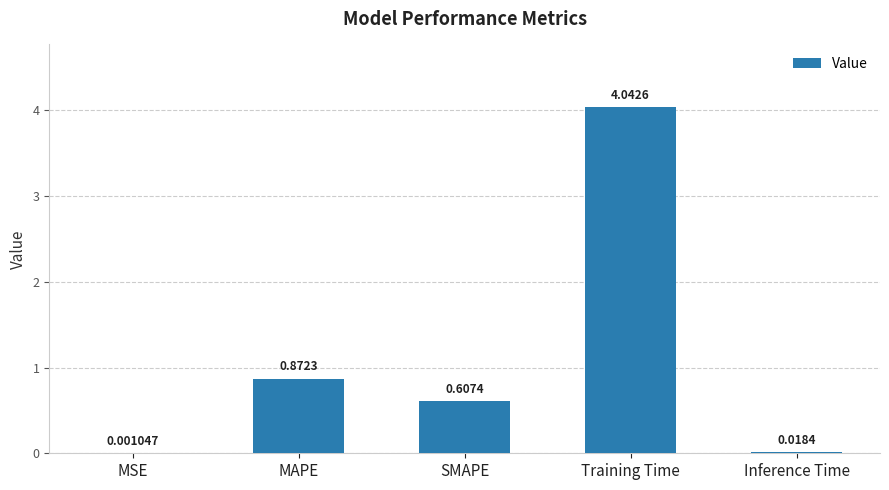

Is it true that the value at Training Time is 1.9?

False